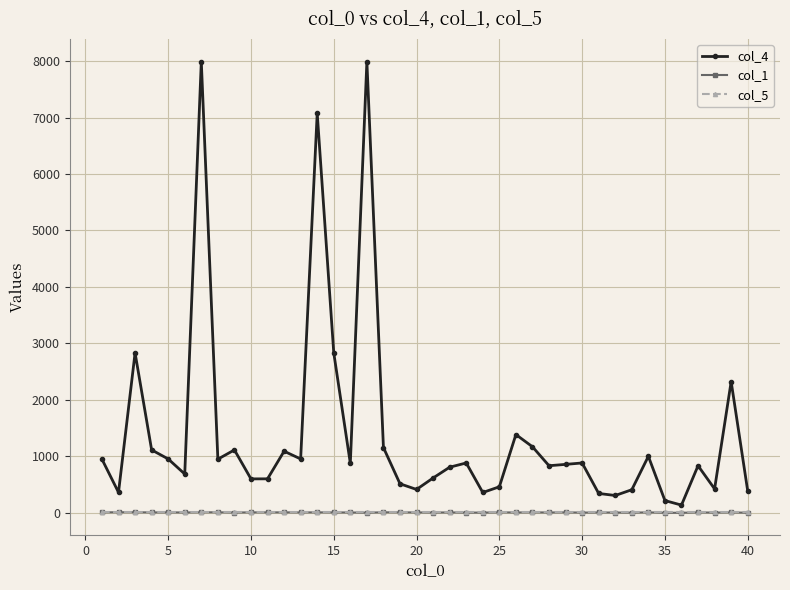

What are all the series names shown in the legend?

col_4, col_1, col_5